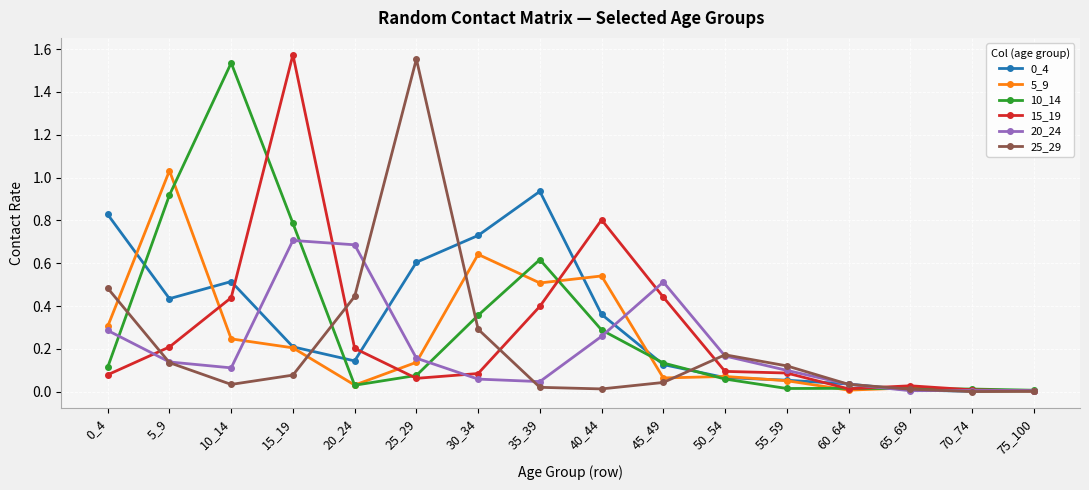

The value of 15_19 at 20_24 is 0.4. True or false?

False